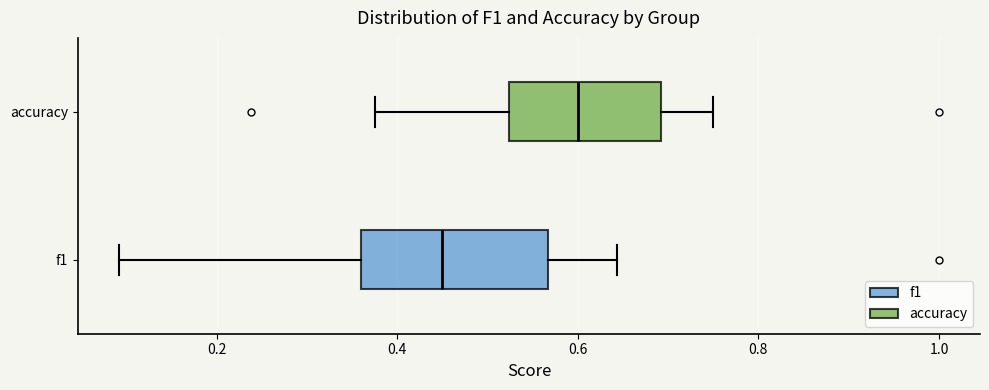

Reading bottom to top, transcribe this box plot: for each box, give where its median line is, the range the box spans, and where its two whiskers end, as read against the x-axis. The values are not printed on the chart, so give them approximately, as read against the axis.

f1: median 0.46, box 0.36 to 0.56, whiskers 0.10 to 0.64
accuracy: median 0.60, box 0.52 to 0.70, whiskers 0.38 to 0.76